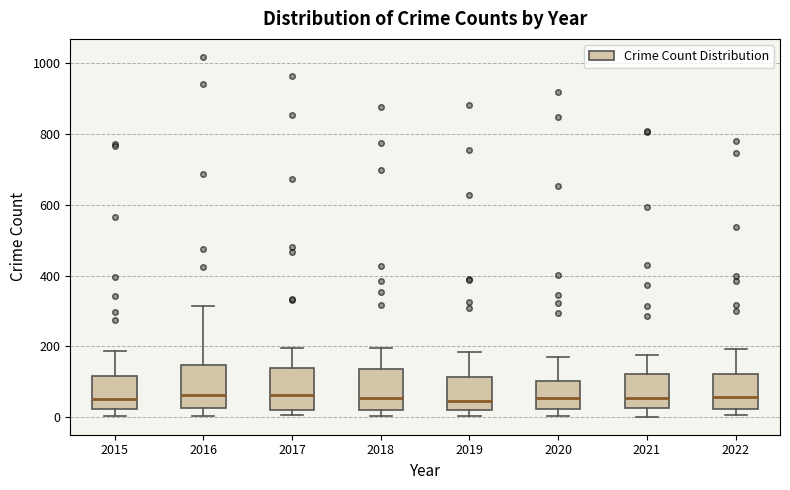

Where does the lower whisker of the box at x = 2021 end on the y-axis? The values are not printed on the chart, so give them approximately, as read against the axis.

0